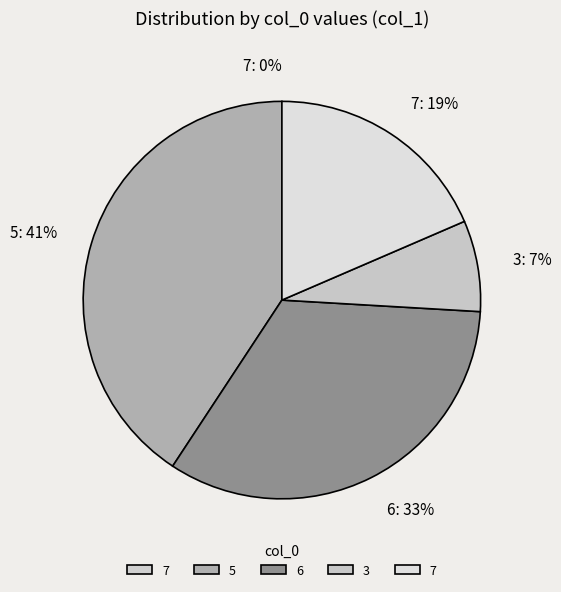

How many segments does this pie chart have?

5